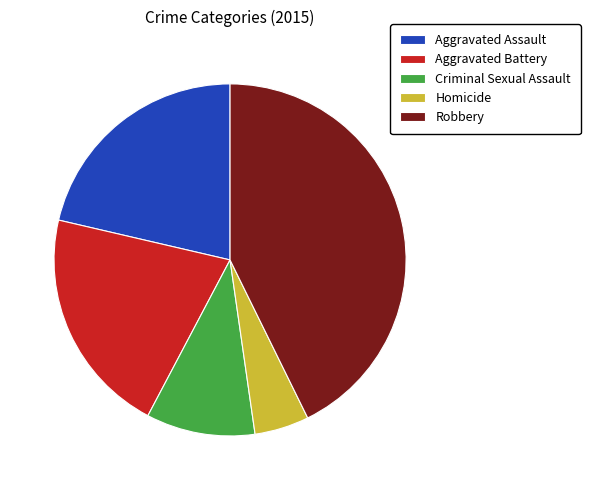

Which category has the smallest portion of the pie?

Homicide